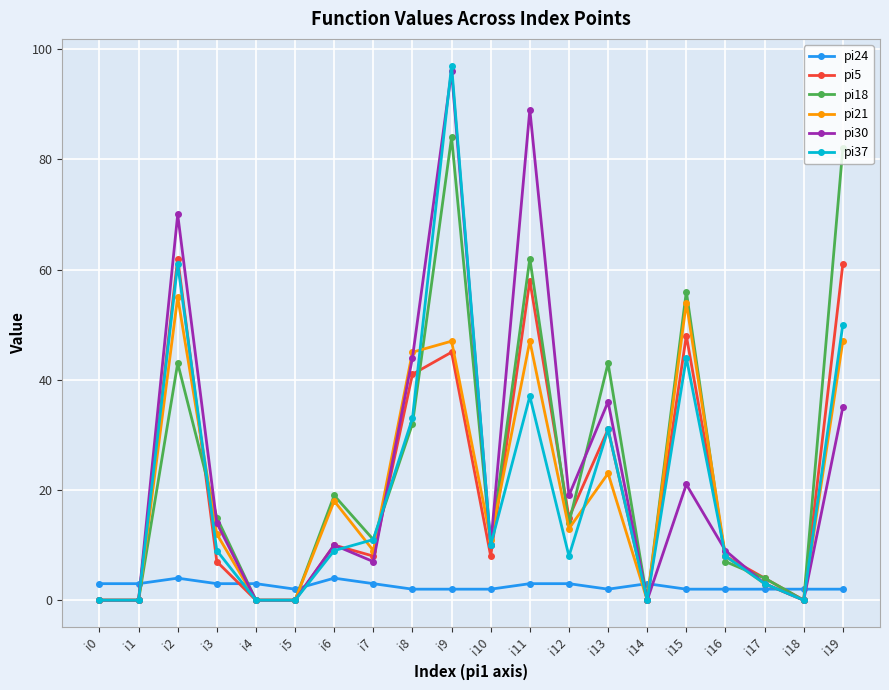

Which series has the widest spread of values?

pi37